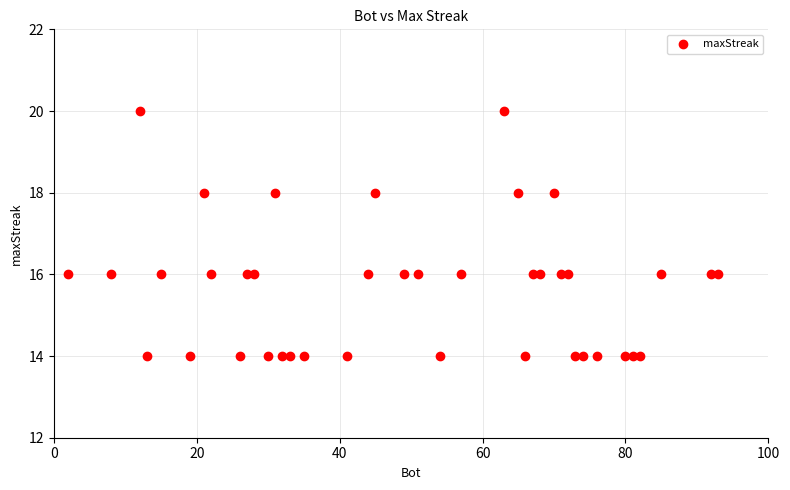

What is the range of X values (max minus min)?

91